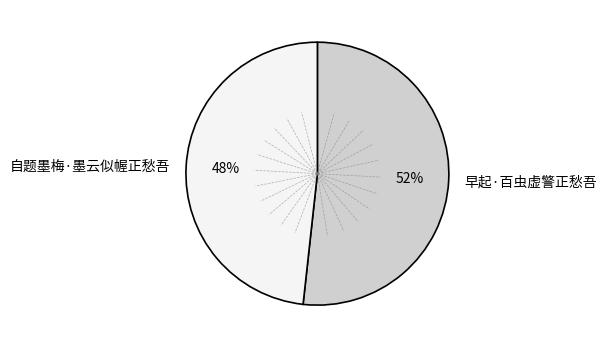

Is the sum of 自题墨梅·墨云似幄正愁吾 and 早起·百虫虚警正愁吾 greater than half?

Yes